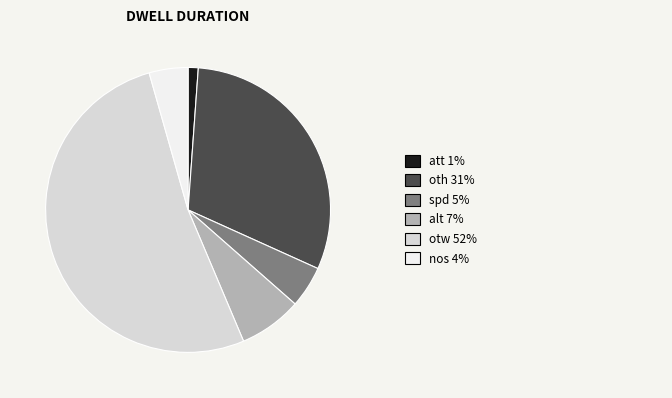

Is there any slice that represents more than half of the pie?

Yes